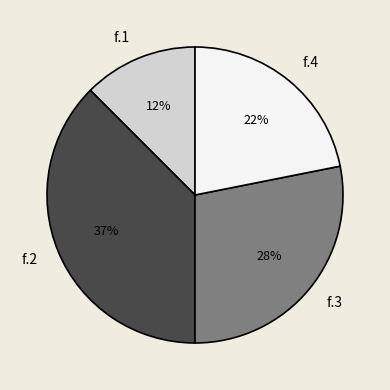

Between f.4 and f.1, which is larger?

f.4